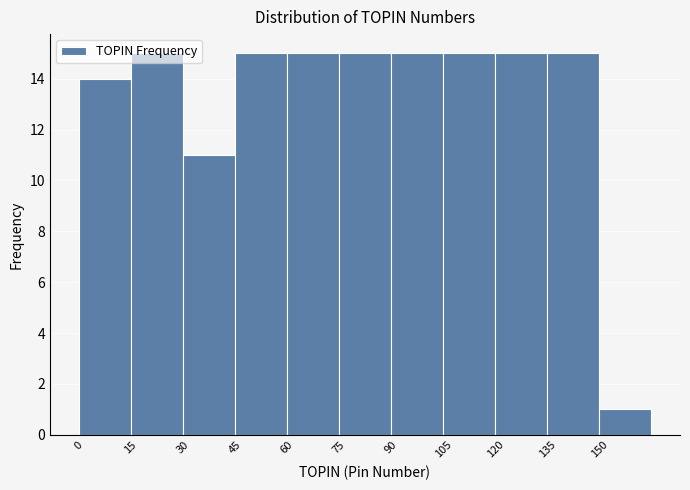

What is the height of the bar covering 135 to 150 on the x-axis? Neither the bar edges nor the heights are printed on the chart, so give them approximately, as read against the axes.

15